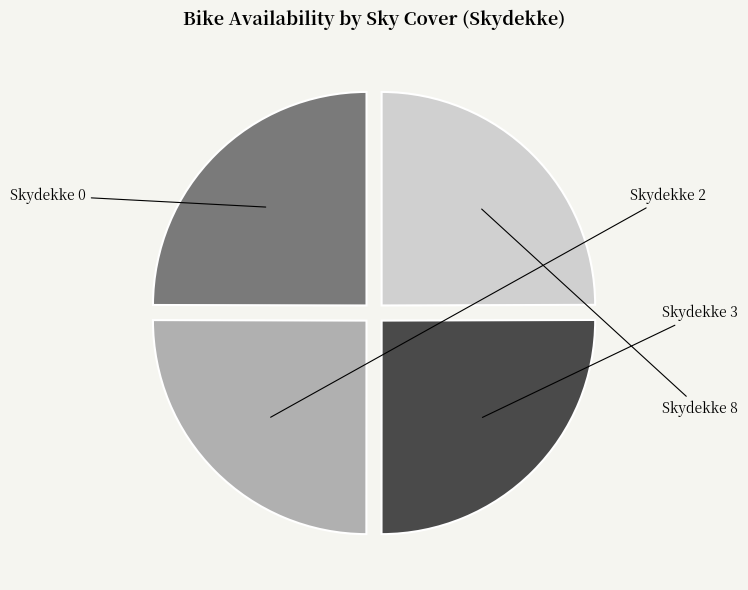

Is there any slice that represents more than half of the pie?

No